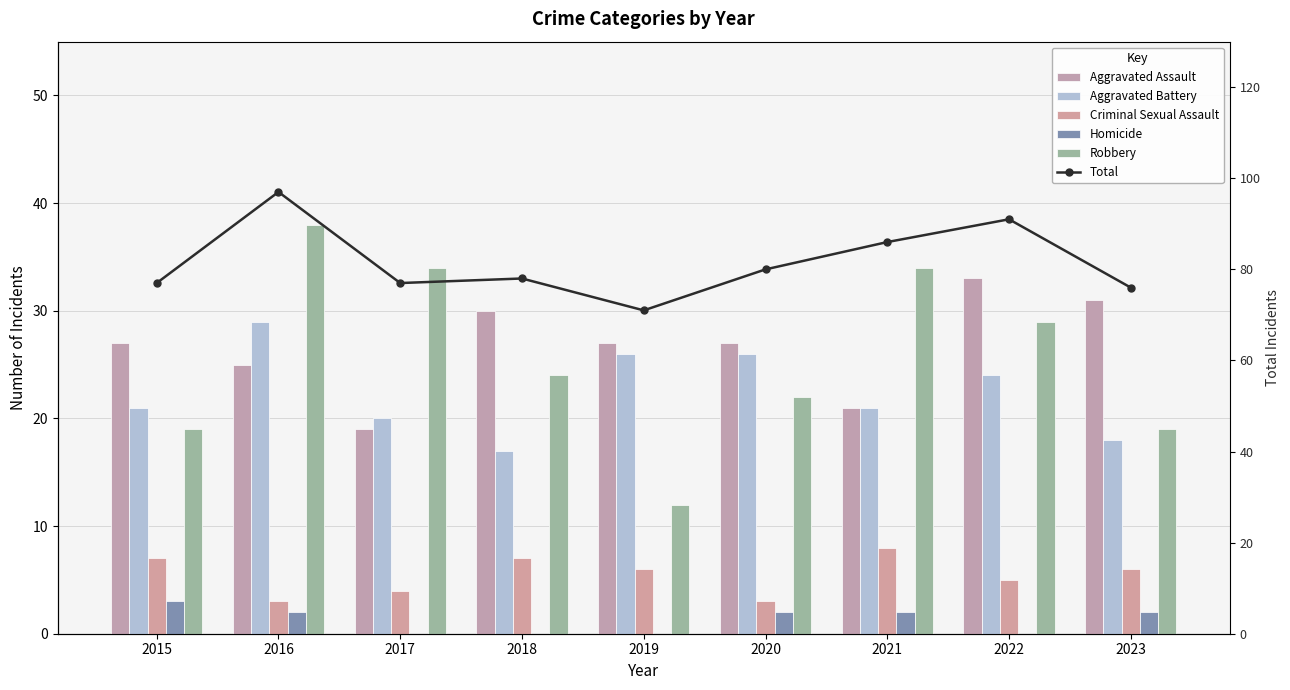

What are all the series names shown in the legend?

Aggravated Assault, Aggravated Battery, Criminal Sexual Assault, Homicide, Robbery, Total